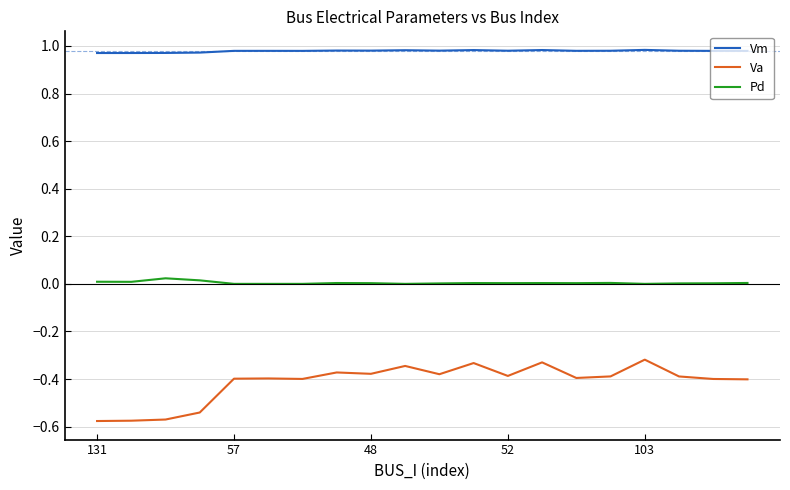

List the series in order of their peak value, highest first.

Vm, Pd, Va